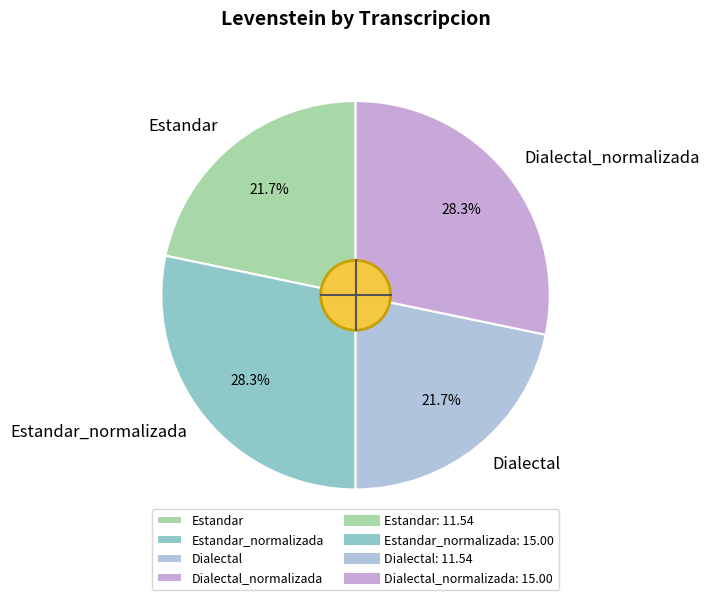

To the nearest percent, what percentage of the pie is Estandar?

22%